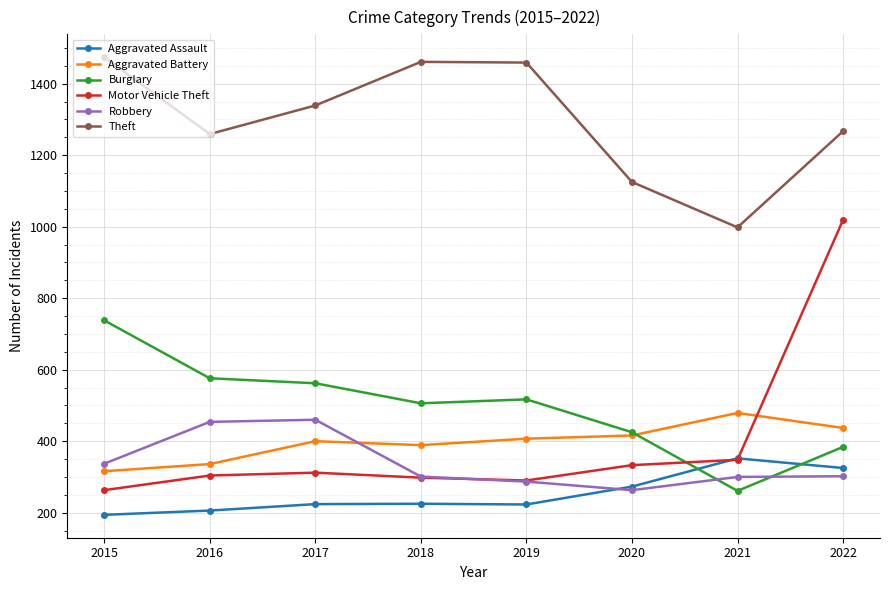

True or false: Motor Vehicle Theft has a value of 366 at 2022.

False